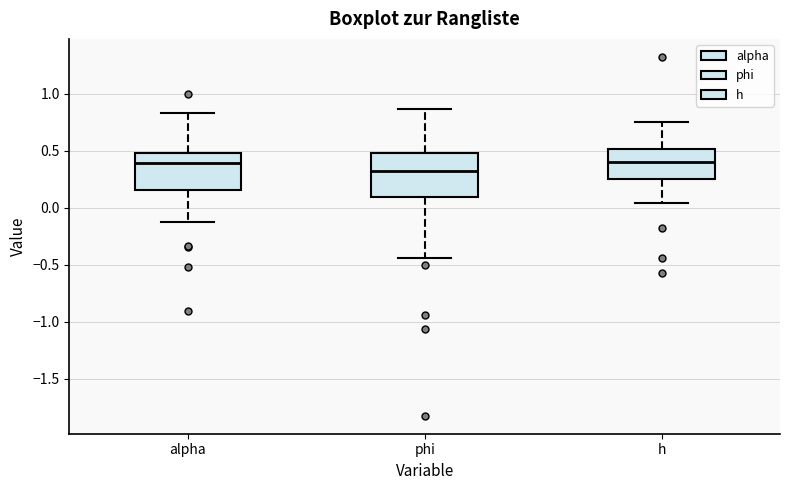

Comparing the boxes themselves (not the whiskers), which one is the tallest?

phi